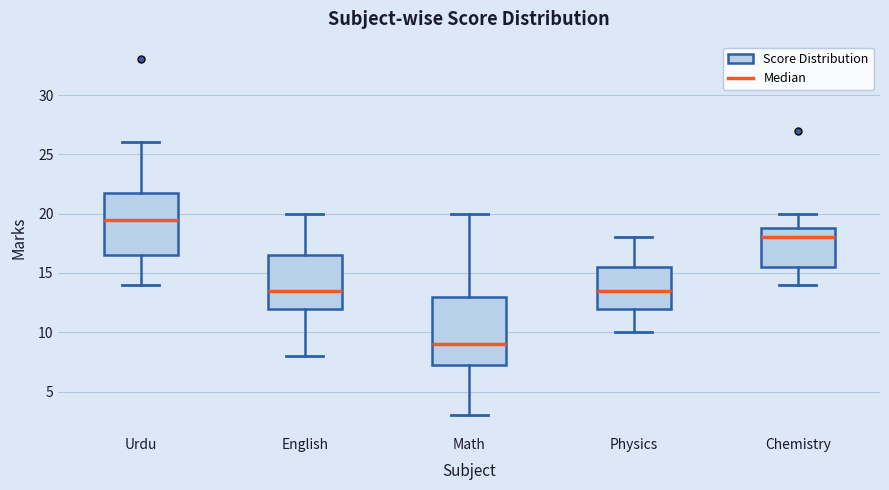

Reading left to right, read every box against the y-axis: the position of its median line, the range the box covers, and the ends of its whiskers. The values are not printed on the chart, so give them approximately, as read against the axis.

Urdu: median 19.5, box 16.5 to 22.0, whiskers 14.0 to 26.0
English: median 13.5, box 12.0 to 16.5, whiskers 8.0 to 20.0
Math: median 9.0, box 7.5 to 13.0, whiskers 3.0 to 20.0
Physics: median 13.5, box 12.0 to 15.5, whiskers 10.0 to 18.0
Chemistry: median 18.0, box 15.5 to 19.0, whiskers 14.0 to 20.0